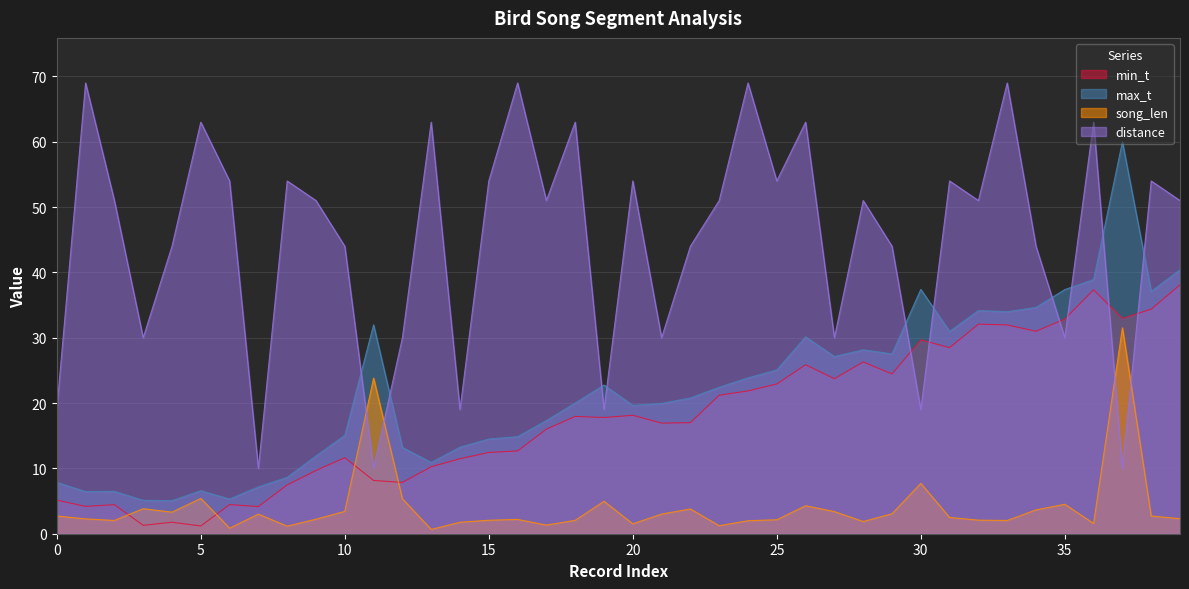

Which series has the largest range (max minus min)?

distance